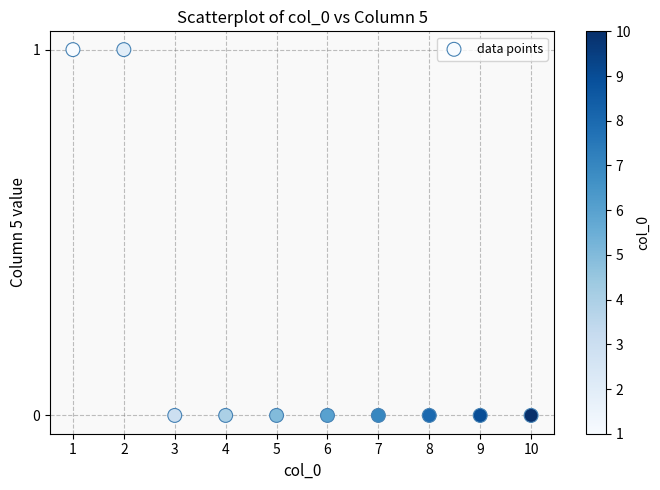

What is the range of X values (max minus min)?

9